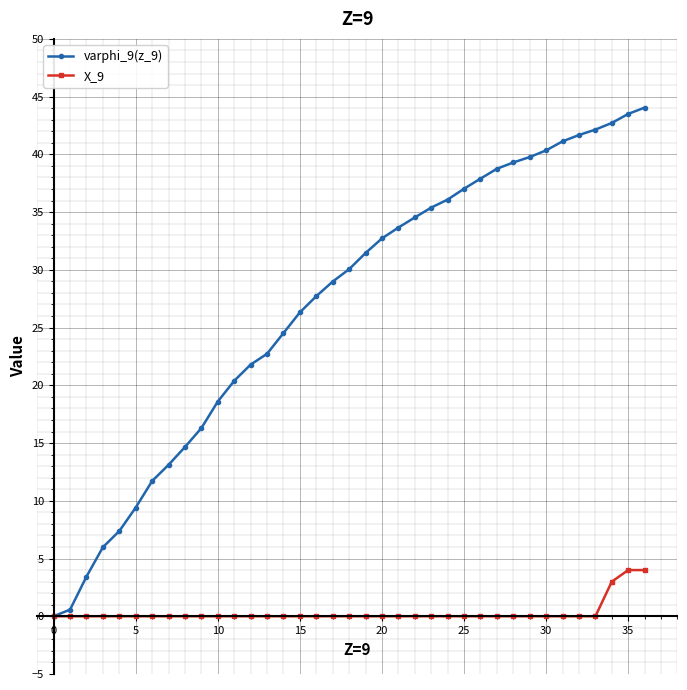

What is the maximum value shown in the chart?

44.1